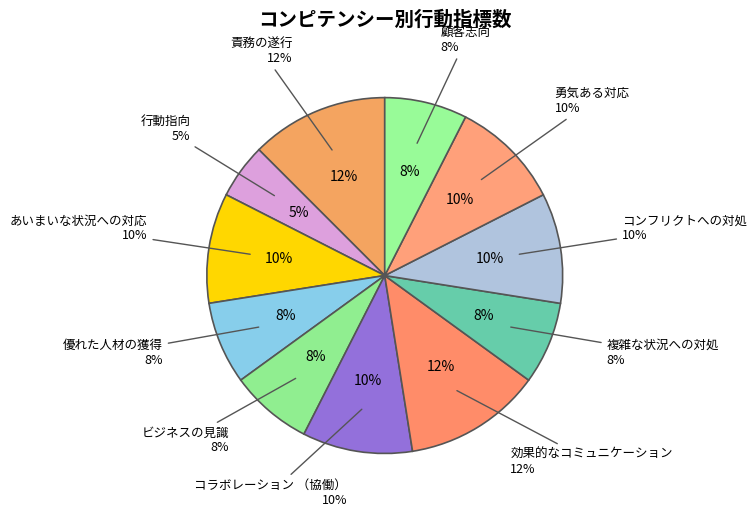

Does 顧客志向 account for over 50% of the chart?

No